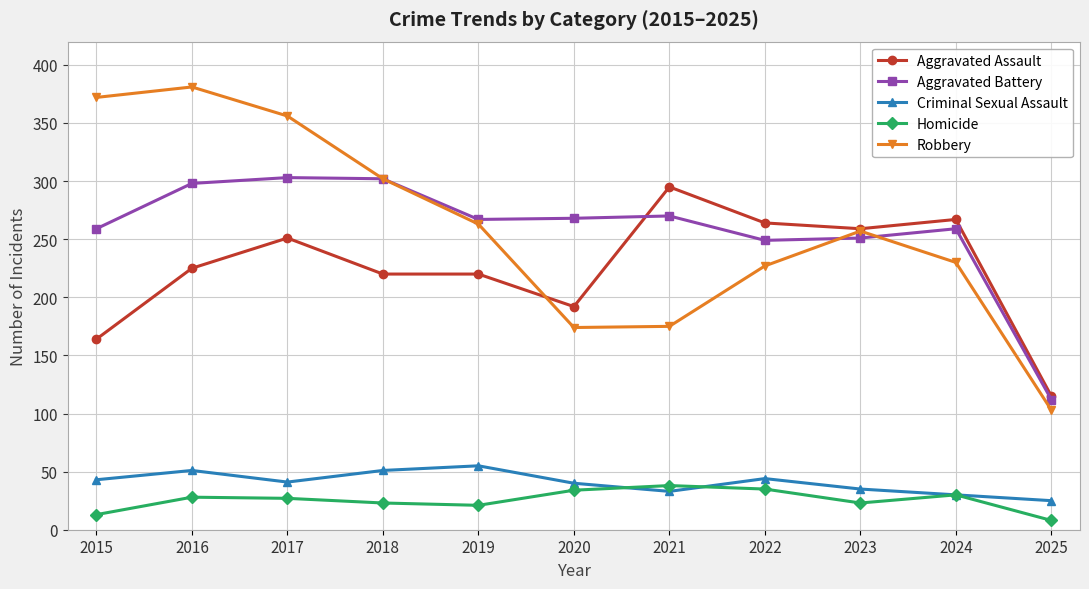

Between 2018 and 2021, which series saw the biggest shift?

Robbery